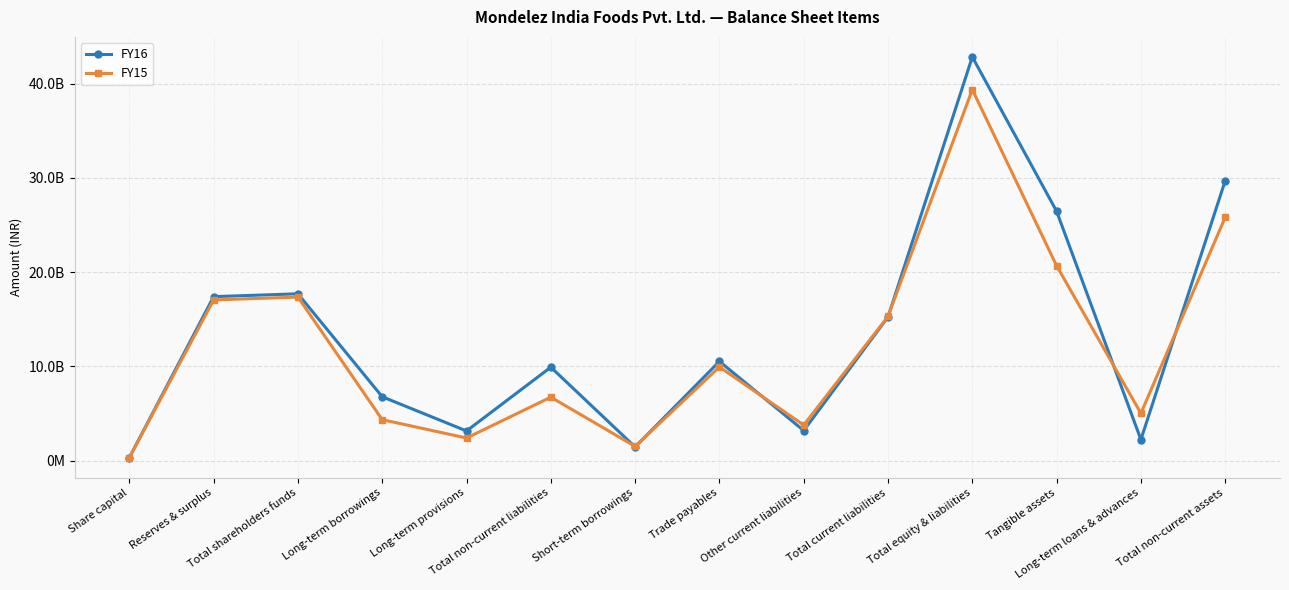

Which series ends up on top after the final intersection of FY16 and FY15?

FY16